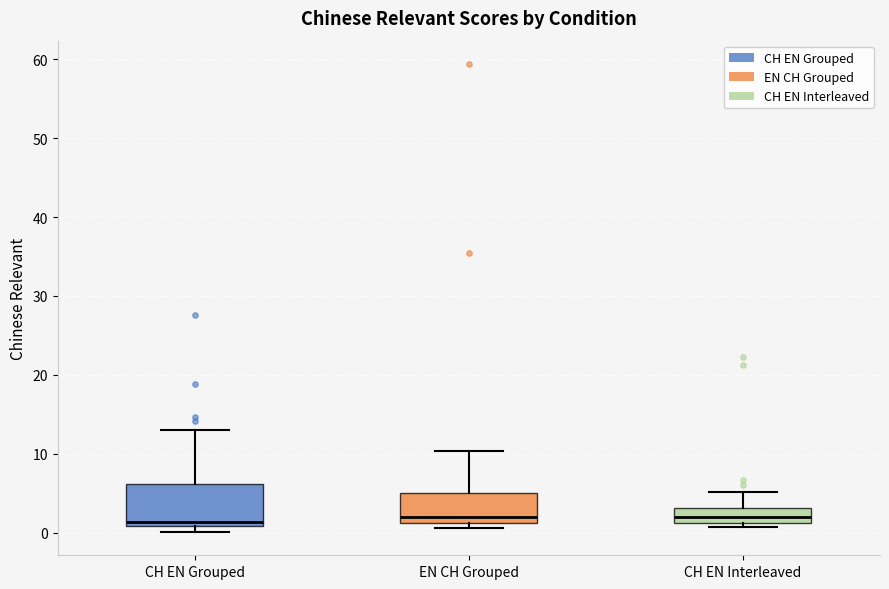

Reading left to right, transcribe this box plot: for each box, give where its median line is, the range the box spans, and where its two whiskers end, as read against the y-axis. The values are not printed on the chart, so give them approximately, as read against the axis.

CH EN Grouped: median 1 (just above the box's lower edge), box 1 to 6, whiskers 0 to 13
EN CH Grouped: median 2, box 1 to 5, whiskers 1 (just below the box's lower edge) to 10
CH EN Interleaved: median 2, box 1 to 3, whiskers 1 (just below the box's lower edge) to 5